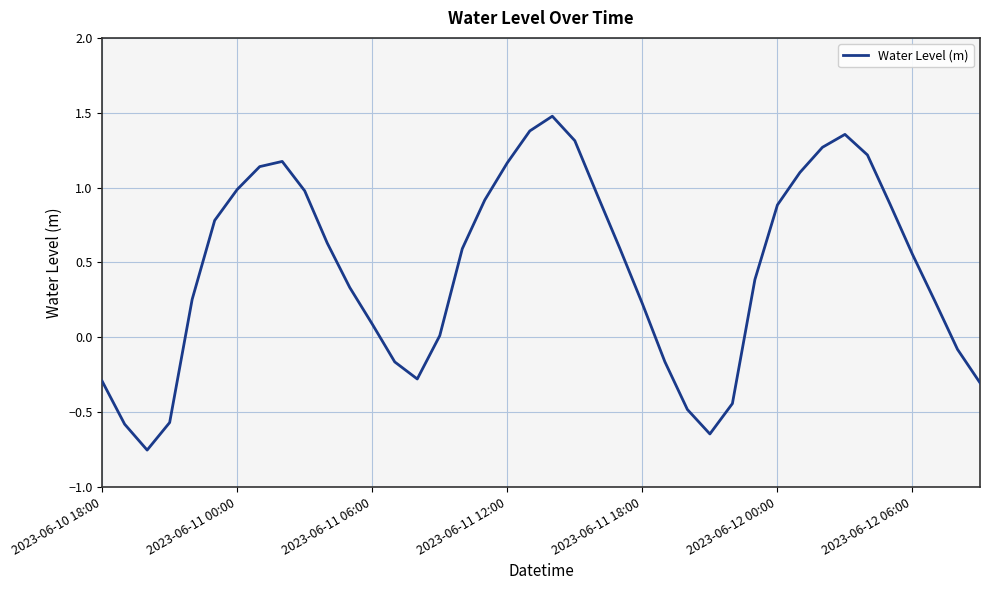

What is the difference between the maximum and minimum values?

2.2